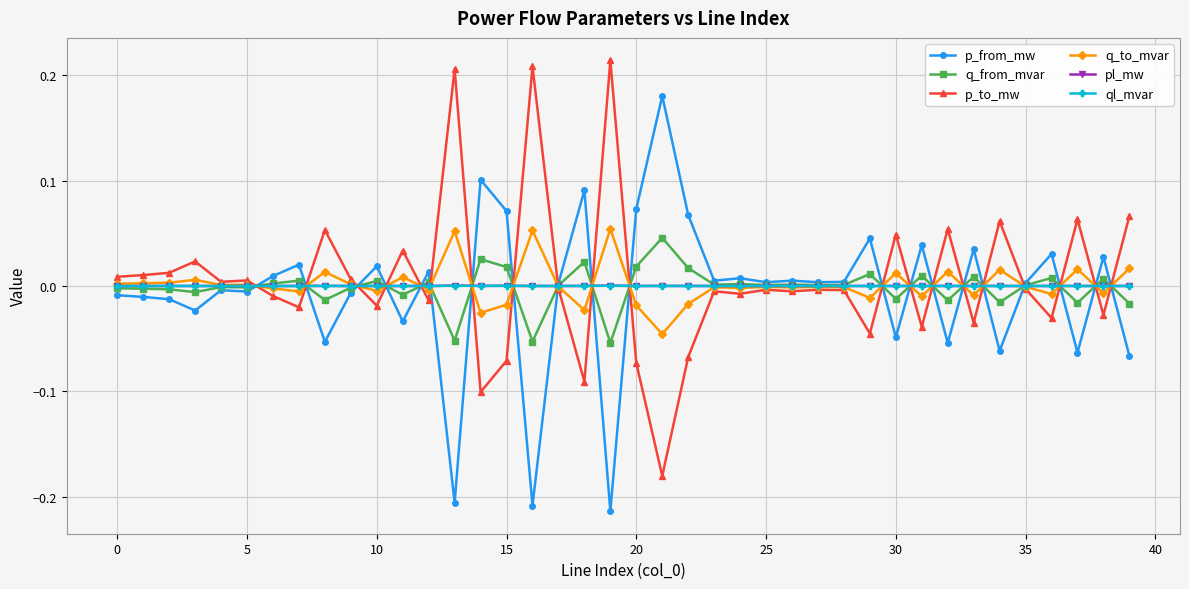

True or false: p_from_mw and p_to_mw cross at least once.

True